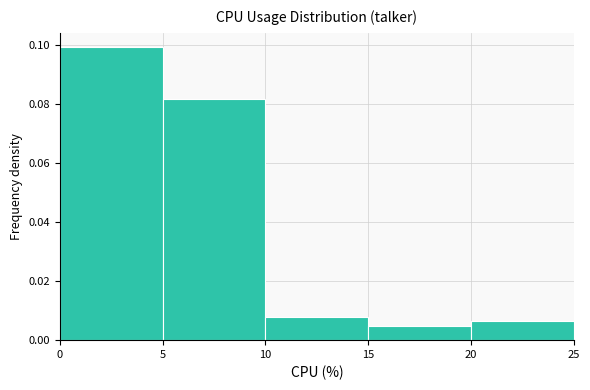

How tall is the bar that spans 20 to 25 on the x-axis? The values are not printed on the chart, so give them approximately, as read against the axis.

0.006